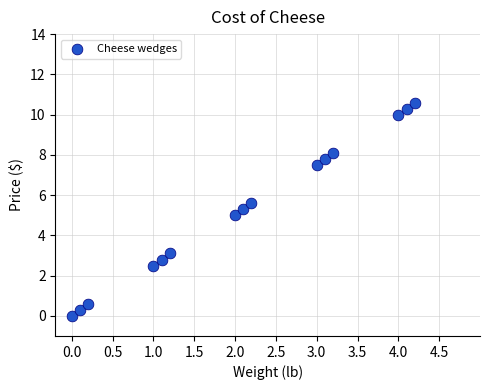

What is the range of X values (max minus min)?

4.2